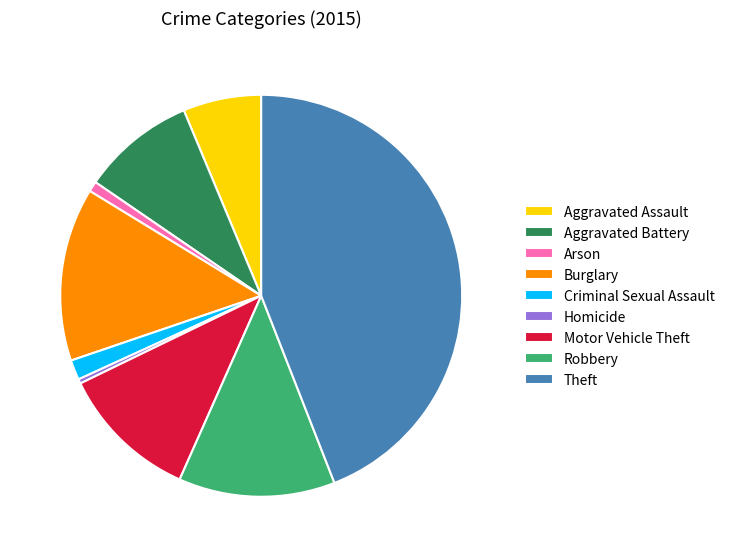

Is the sum of Homicide and Arson greater than half?

No